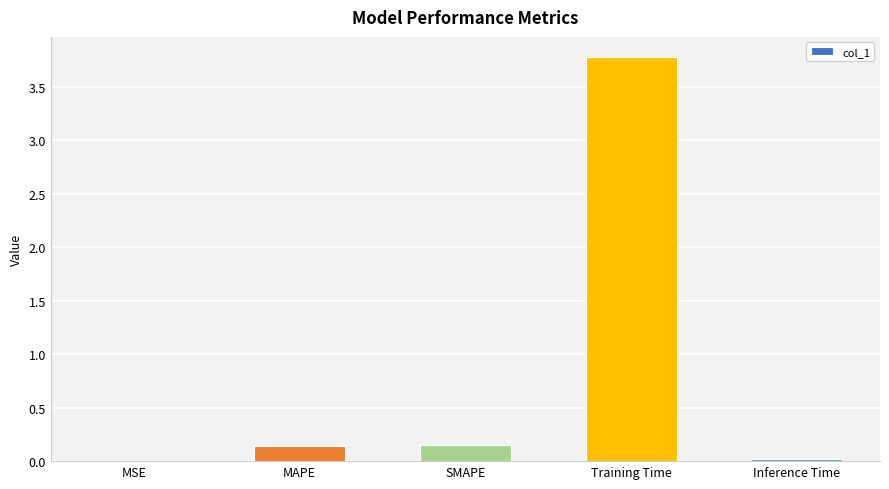

The value at MSE is 0.0. True or false?

True